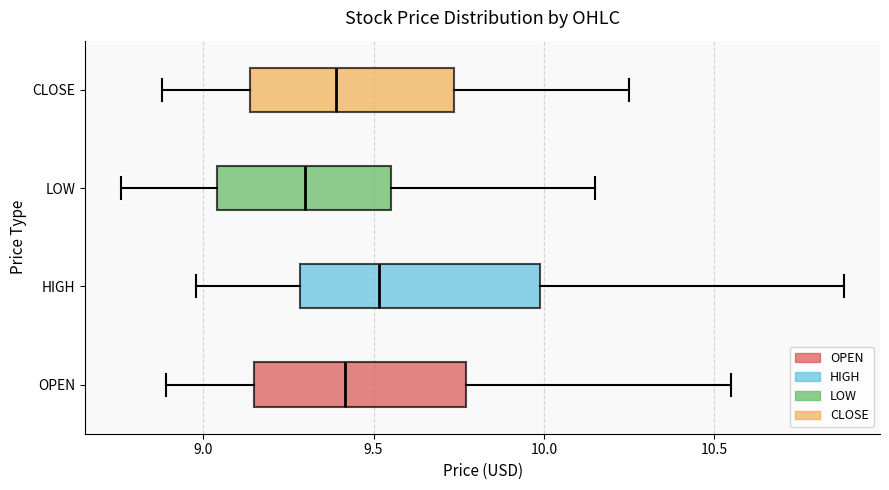

Which box is the widest, from its left edge to its right edge?

HIGH